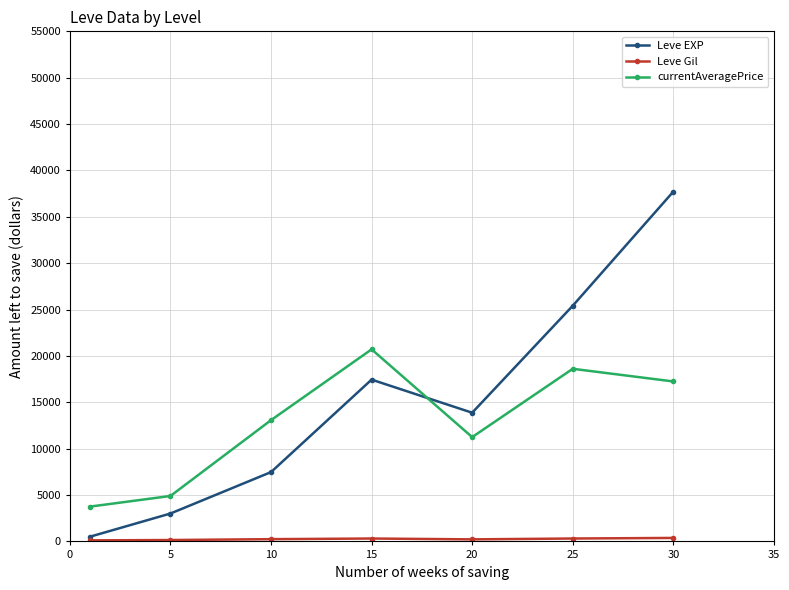

What is the greatest value displayed?

37715.0